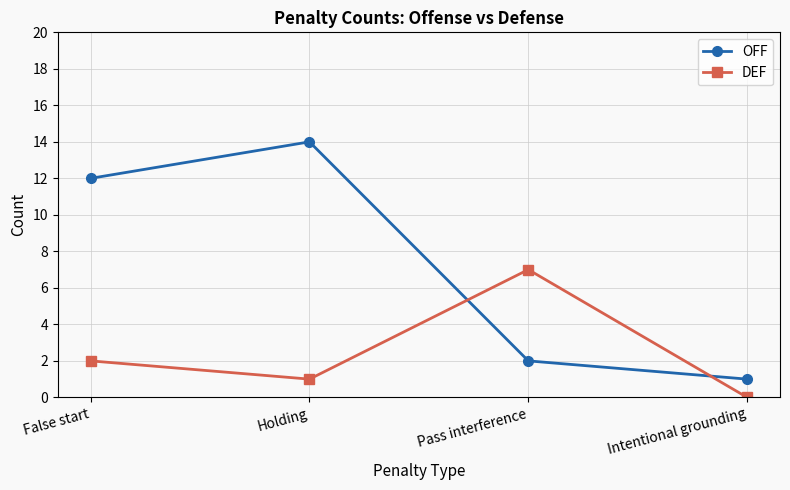

The OFF series shows 12 at False start. True or false?

True